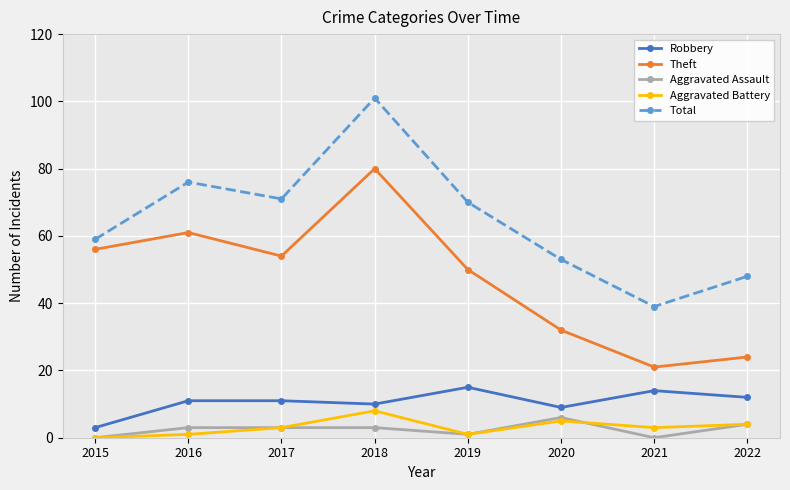

How many lines are shown in the chart?

5